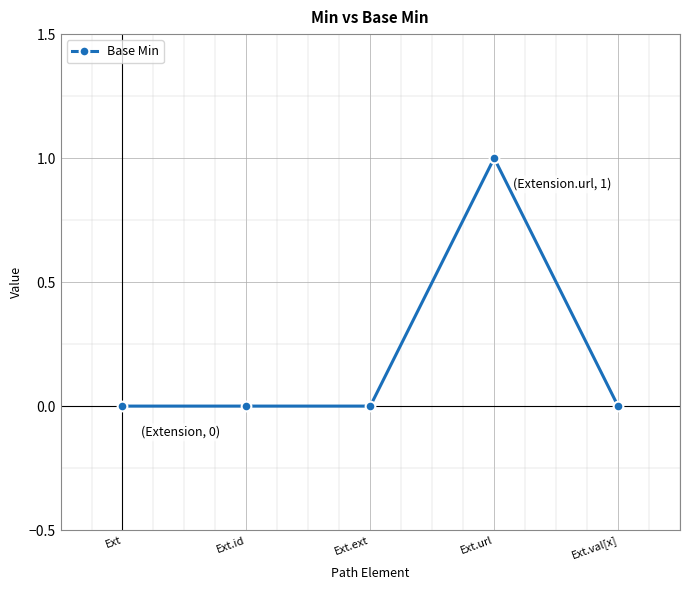

True or false: there are more than 0 points higher than both neighbors.

True